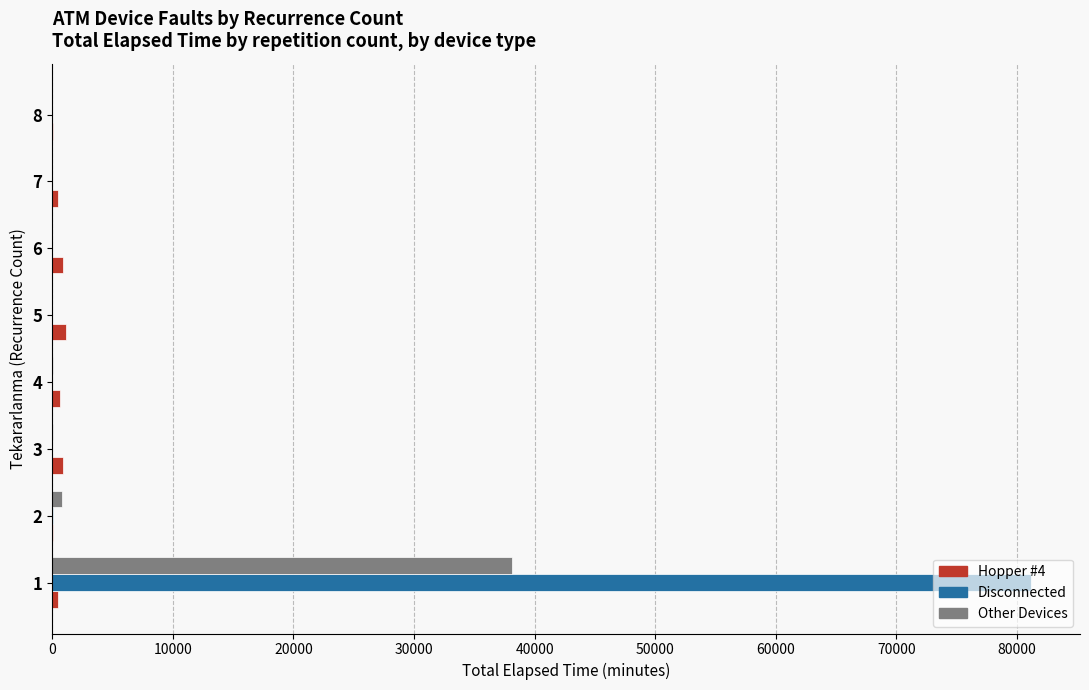

What are all the series names shown in the legend?

Hopper #4, Disconnected, Other Devices